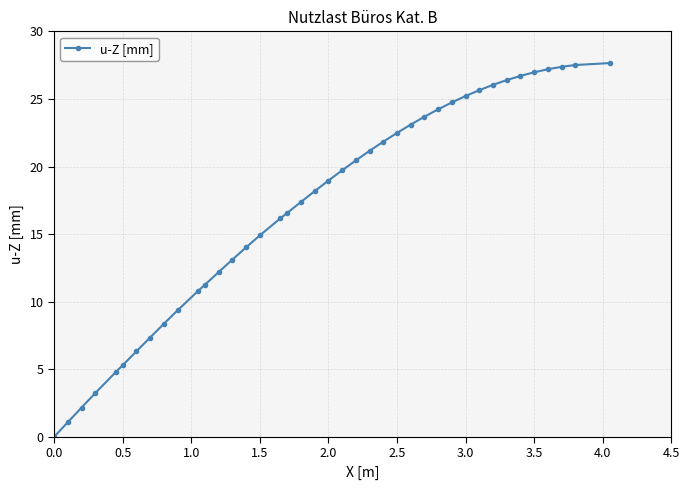

What is the maximum value shown in the chart?

27.7